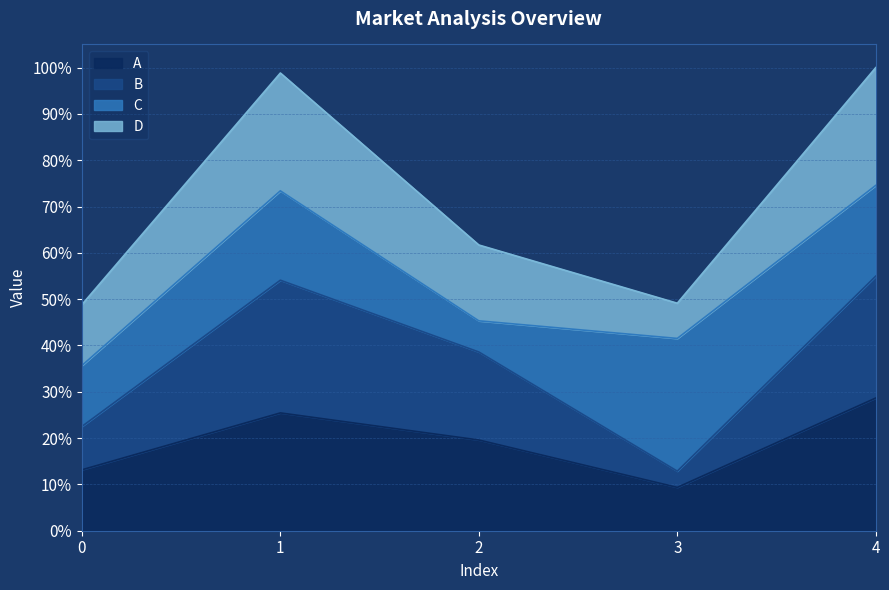

Which series has the largest range (max minus min)?

B